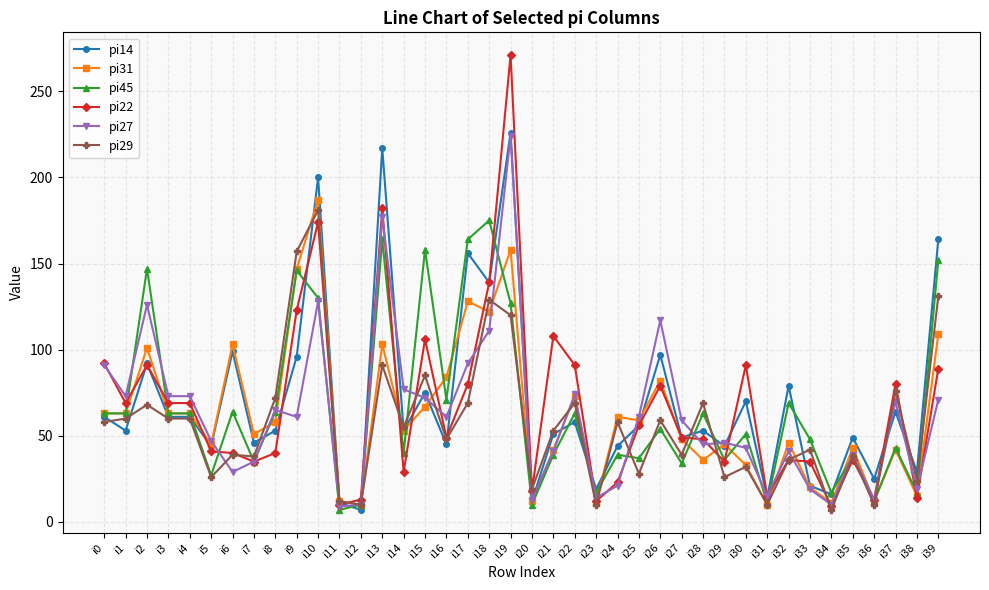

Which series ends up on top after the final intersection of pi31 and pi29?

pi29